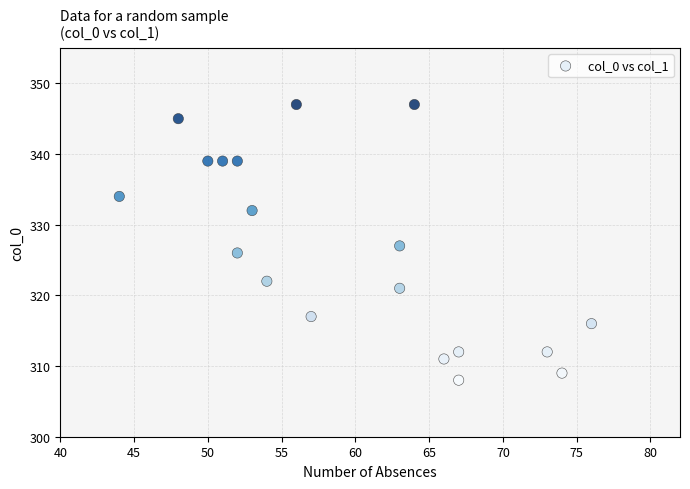

What is the range of Y values (max minus min)?

39